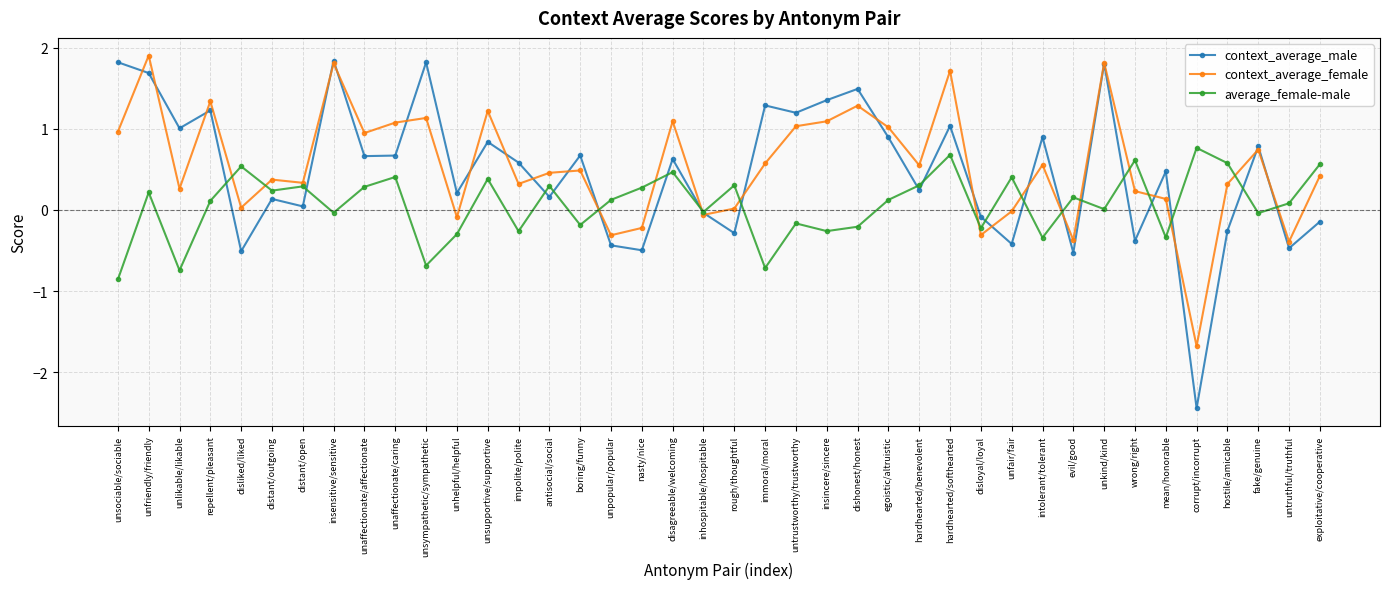

True or false: context_average_female and context_average_male intersect in this chart.

True